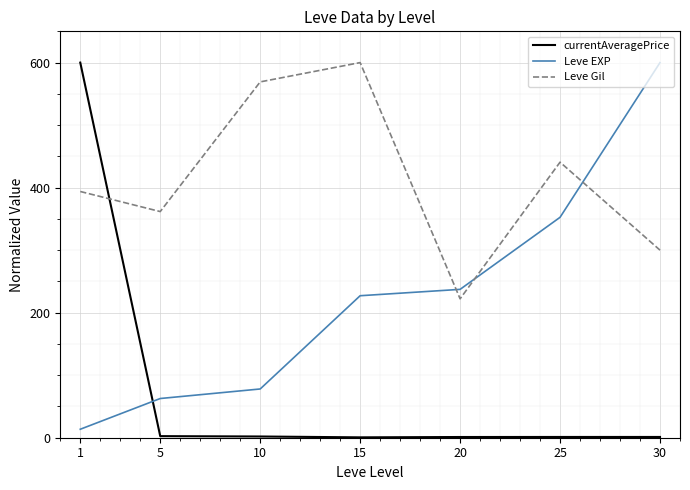

What is the sum of the Leve Gil values at 20 and 5?

584.0